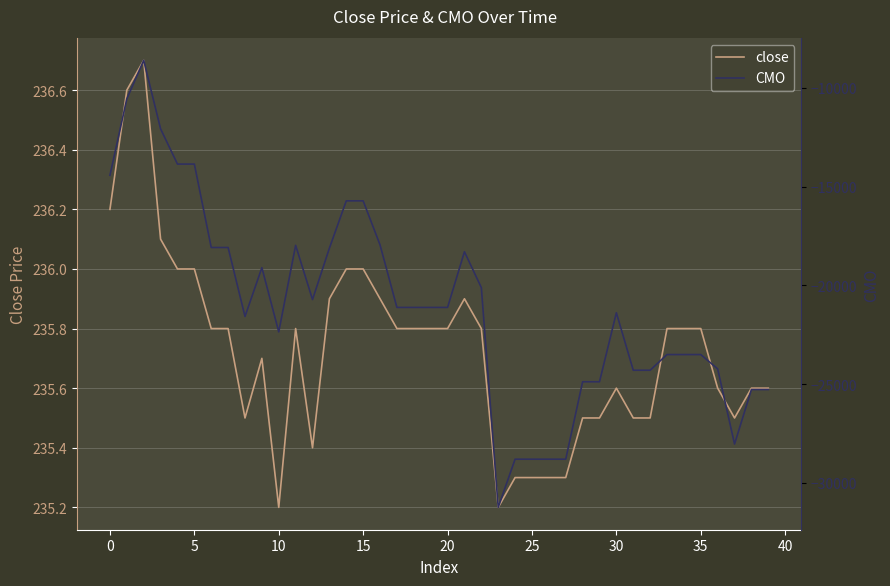

True or false: close and CMO cross at least once.

False